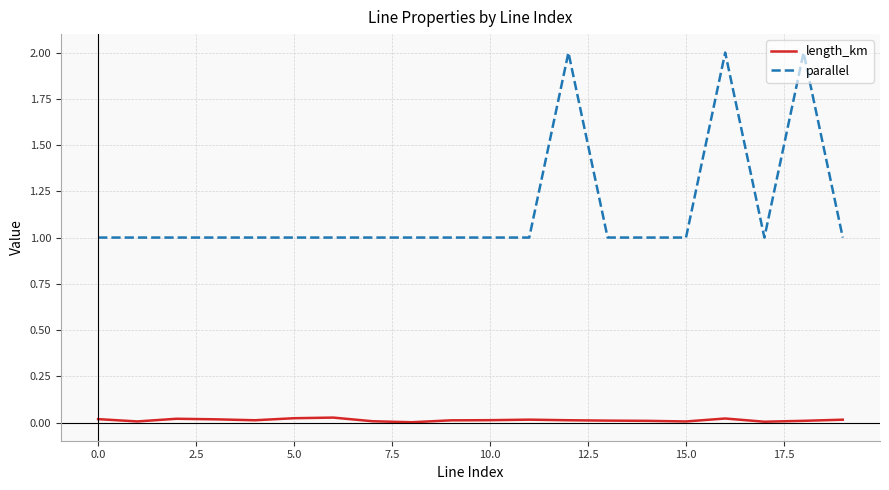

Rank the series by their average value, from lowest to highest.

length_km, parallel